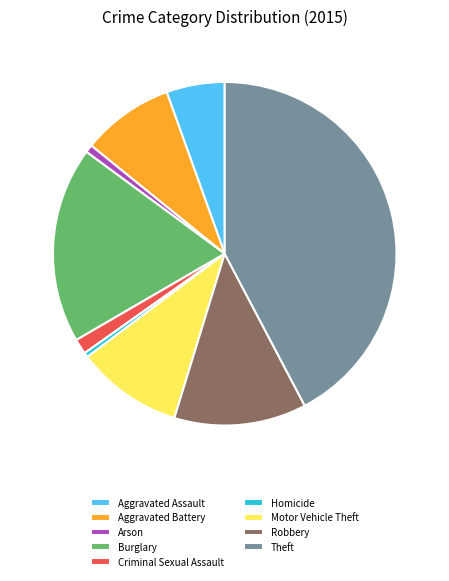

True or false: Motor Vehicle Theft accounts for 10% of the total.

True